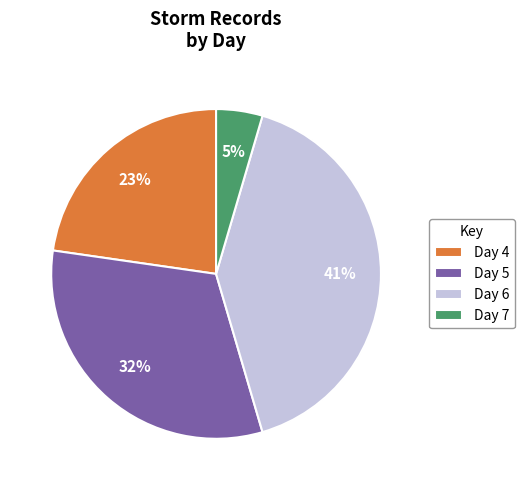

Between Day 4 and Day 7, which is larger?

Day 4